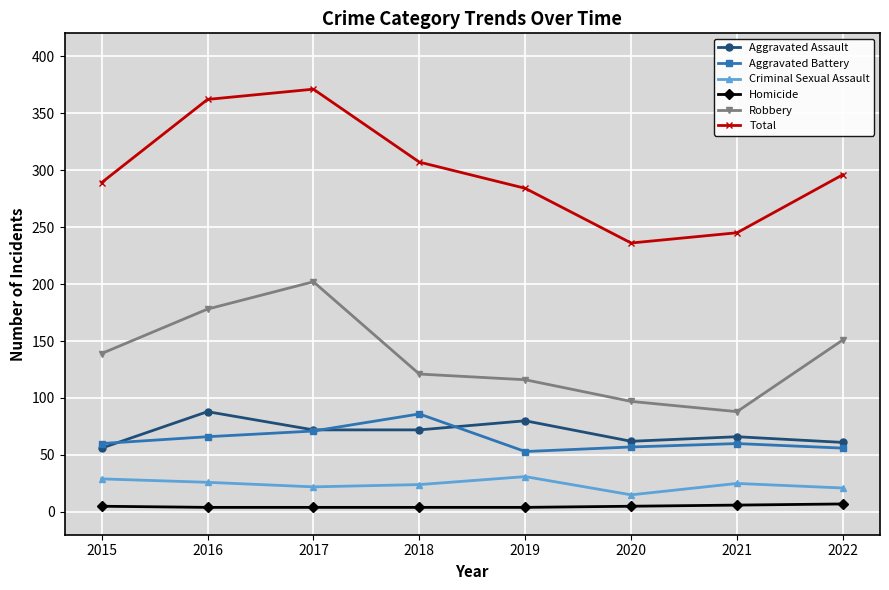

Which series has the largest total across all categories?

Total